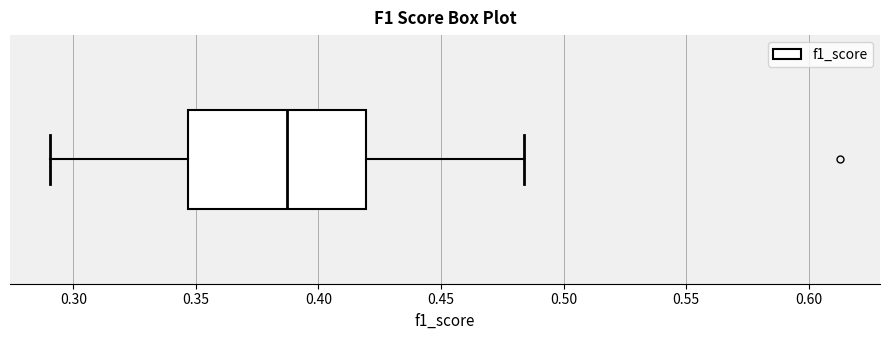

Where is the left edge of the box on the x-axis? The values are not printed on the chart, so give them approximately, as read against the axis.

0.345